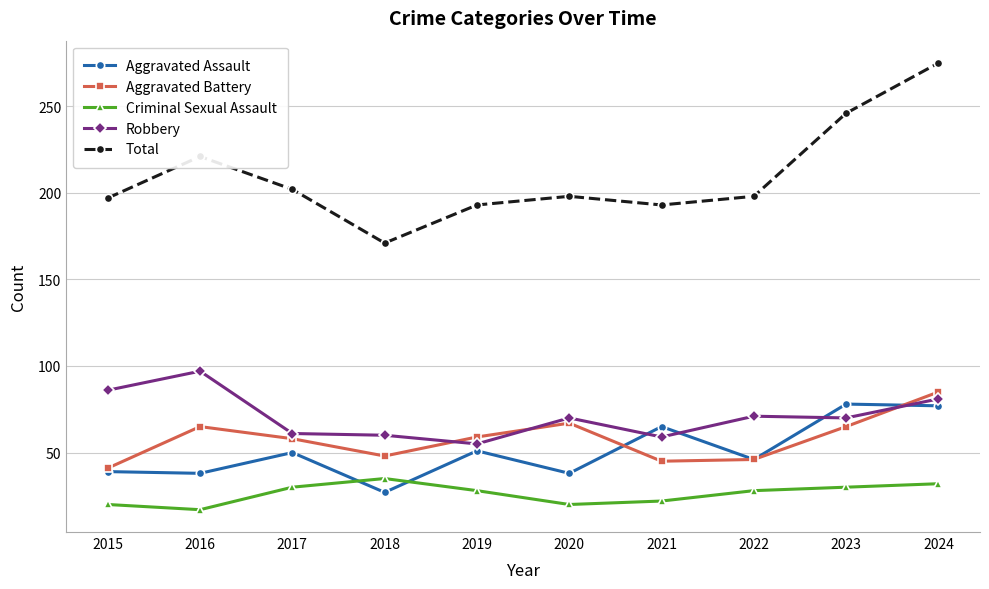

Which series changed the most between 2016 and 2023?

Aggravated Assault